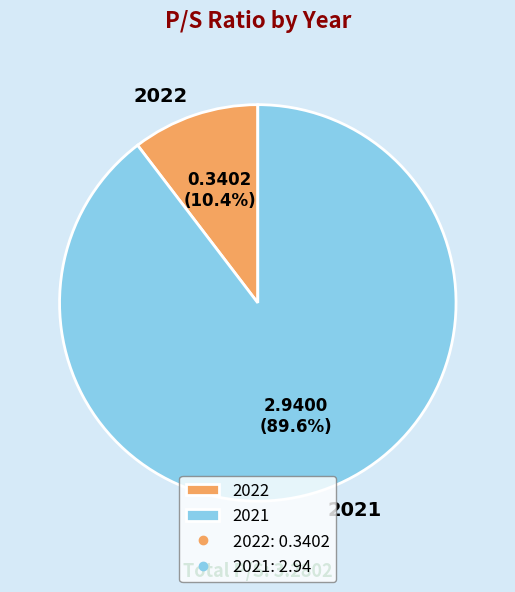

The 2022 slice represents 10% of the pie. True or false?

True